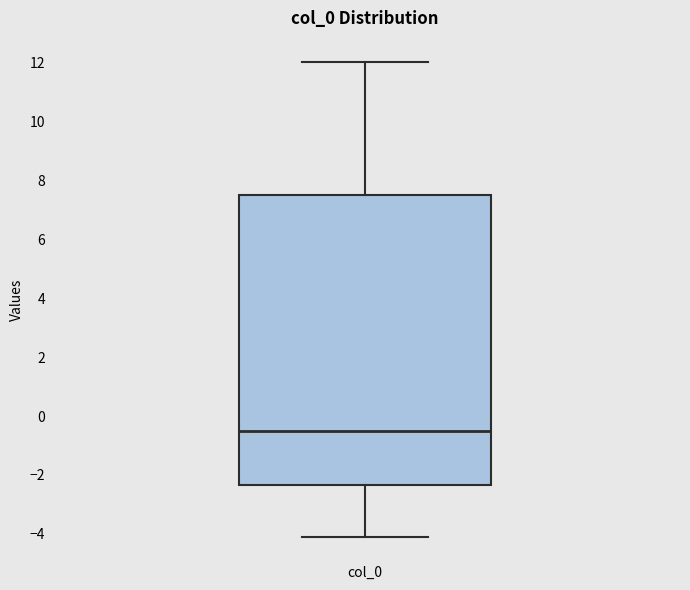

Where does the upper whisker of the box for col_0 end on the y-axis? The values are not printed on the chart, so give them approximately, as read against the axis.

12.0